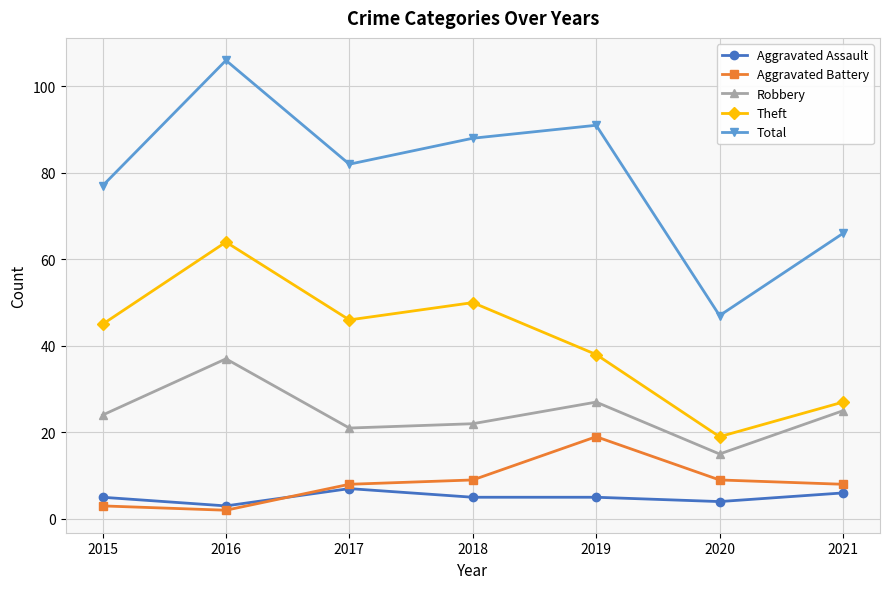

At which label is Theft closest to 41?

2019